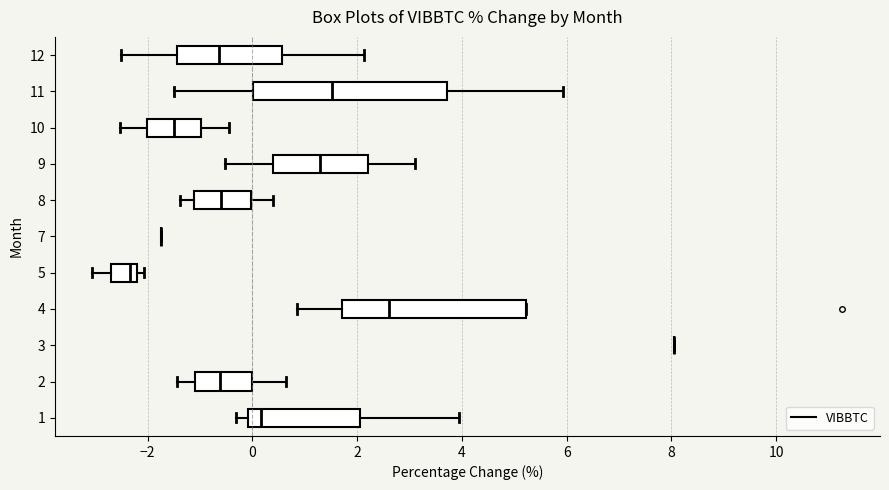

Reading bottom to top, read every box against the x-axis: the position of its median line, the range the box covers, and the ends of its whiskers. The values are not printed on the chart, so give them approximately, as read against the axis.

1: median 0.2, box 0.0 to 2.0, whiskers -0.4 to 4.0
2: median -0.6, box -1.0 to 0.0, whiskers -1.4 to 0.6
3: box collapsed to a line at 8.0, whiskers 8.0 to 8.0
4: median 2.6, box 1.8 to 5.2, whiskers 0.8 to 5.2
5: median -2.4, box -2.6 to -2.2, whiskers -3.0 to -2.0
7: box collapsed to a line at -1.8, whiskers -1.8 to -1.8
8: median -0.6, box -1.2 to 0.0, whiskers -1.4 to 0.4
9: median 1.2, box 0.4 to 2.2, whiskers -0.6 to 3.2
10: median -1.4, box -2.0 to -1.0, whiskers -2.6 to -0.4
11: median 1.6, box 0.0 to 3.8, whiskers -1.4 to 6.0
12: median -0.6, box -1.4 to 0.6, whiskers -2.6 to 2.2